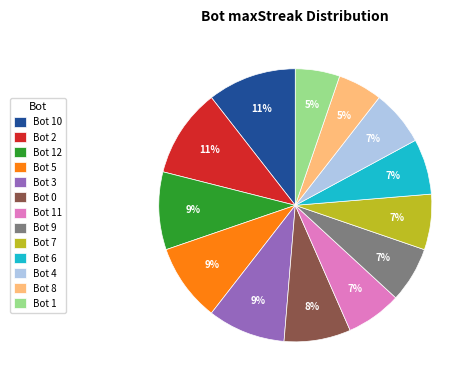

True or false: Bot 9 accounts for 7% of the total.

True